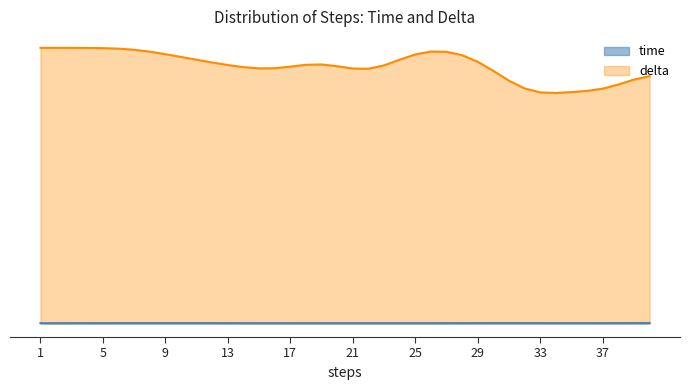

What is the value of the delta point at the 12th from the left?

10.0